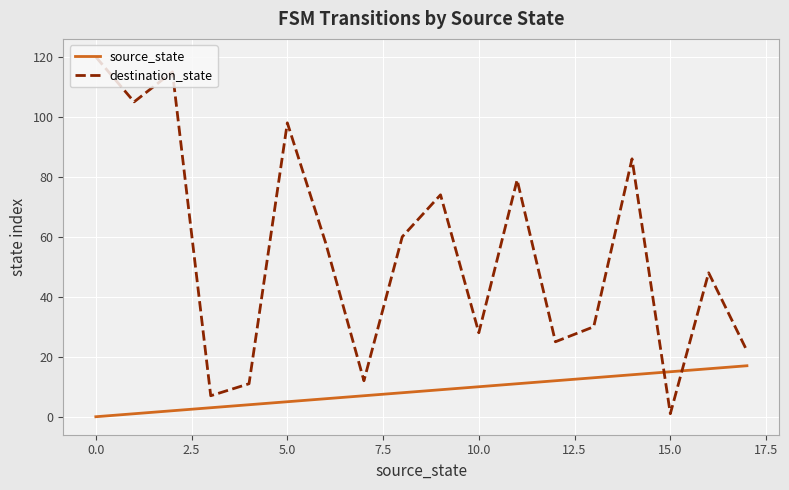

Rank the series by their maximum value, from highest to lowest.

destination_state, source_state